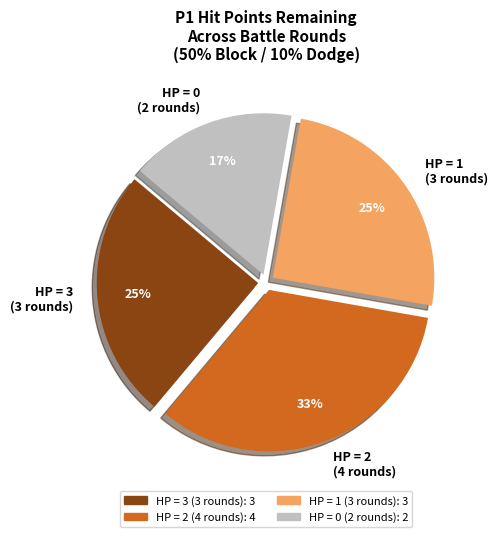

Is the sum of HP = 0 (2 rounds) and HP = 3 (3 rounds) greater than half?

No